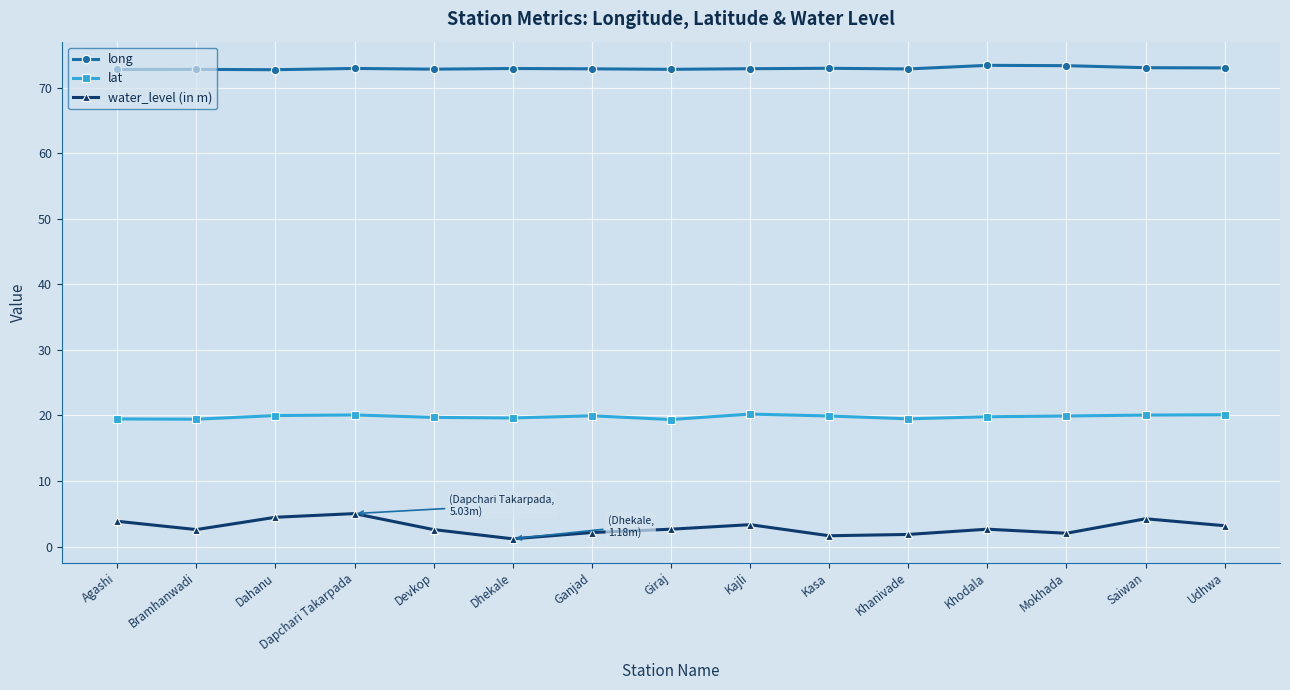

True or false: lat has more than 2 points higher than both neighbors.

True